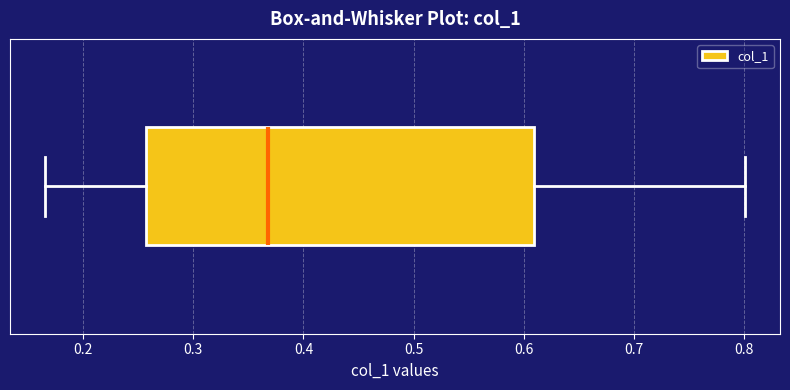

Read this box plot against the x-axis: the position of the median line, the range covered by the box, and the ends of both whiskers. The values are not printed on the chart, so give them approximately, as read against the axis.

median 0.37, box 0.26 to 0.61, whiskers 0.17 to 0.80